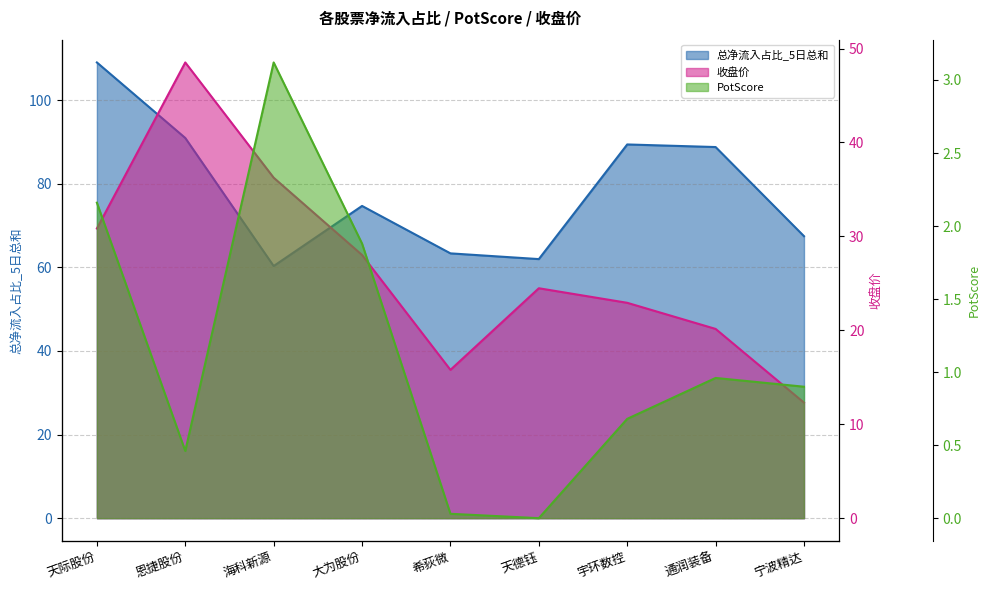

Which series has the largest total across all categories?

总净流入占比_5日总和